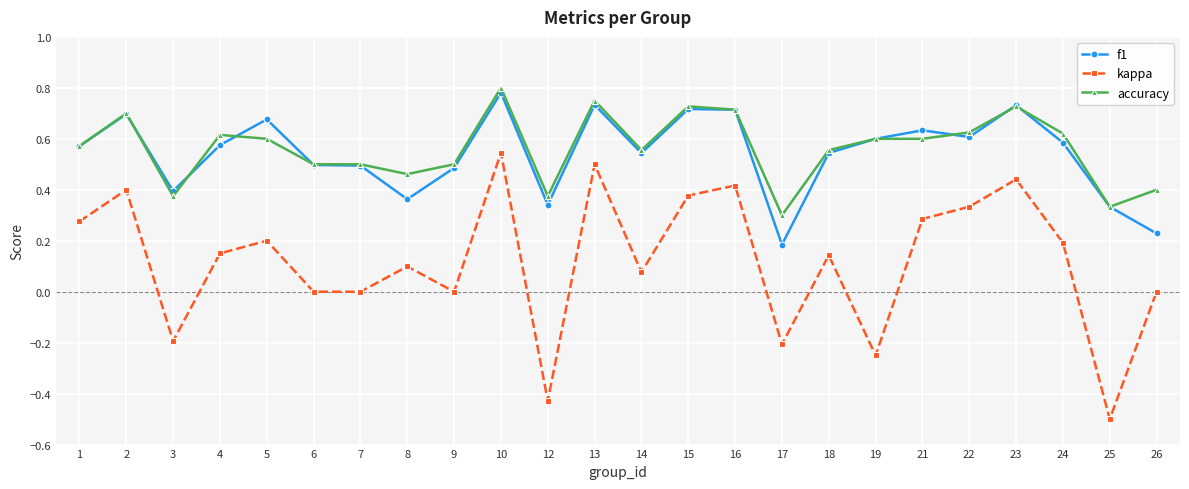

Between 23 and 26, which series saw the biggest shift?

f1